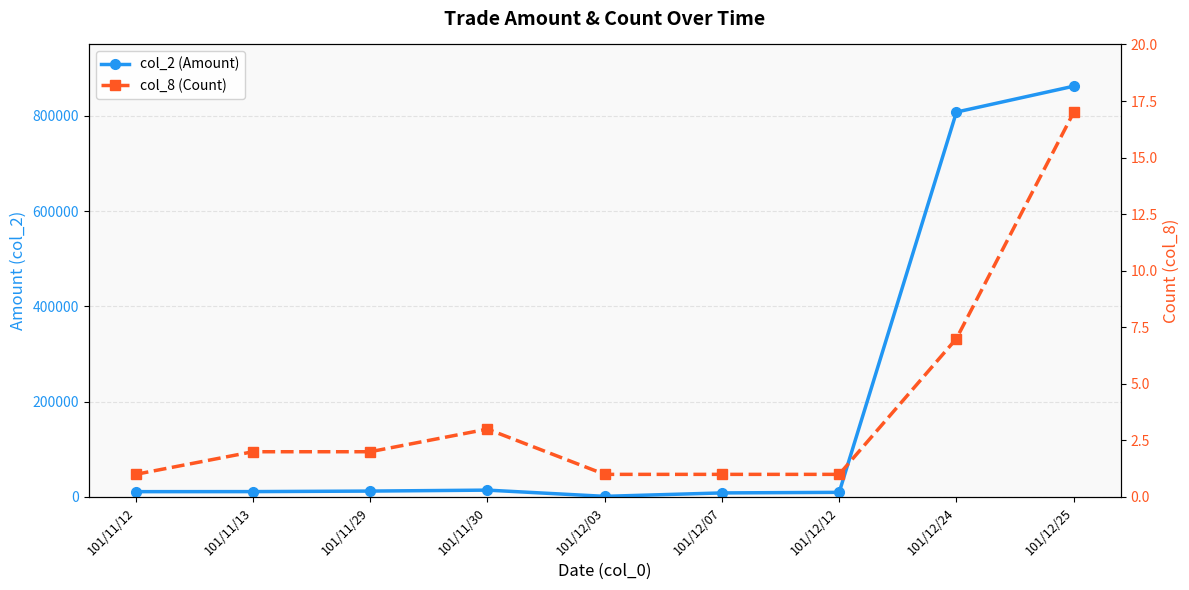

True or false: col_2 (Amount) has more than 0 points higher than both neighbors.

True